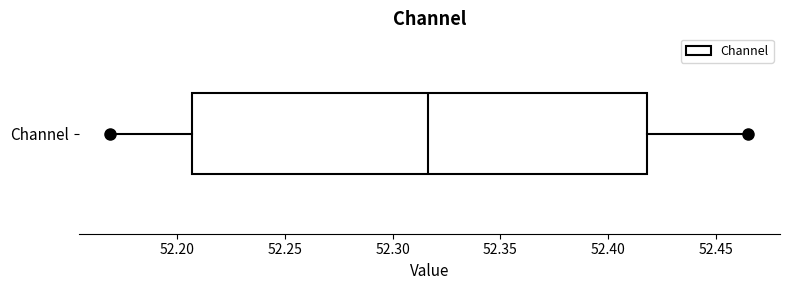

Transcribe this box plot: give where the median line is, the range the box spans, and where the two whiskers end, as read against the x-axis. The values are not printed on the chart, so give them approximately, as read against the axis.

median 52.315, box 52.205 to 52.420, whiskers 52.170 to 52.465